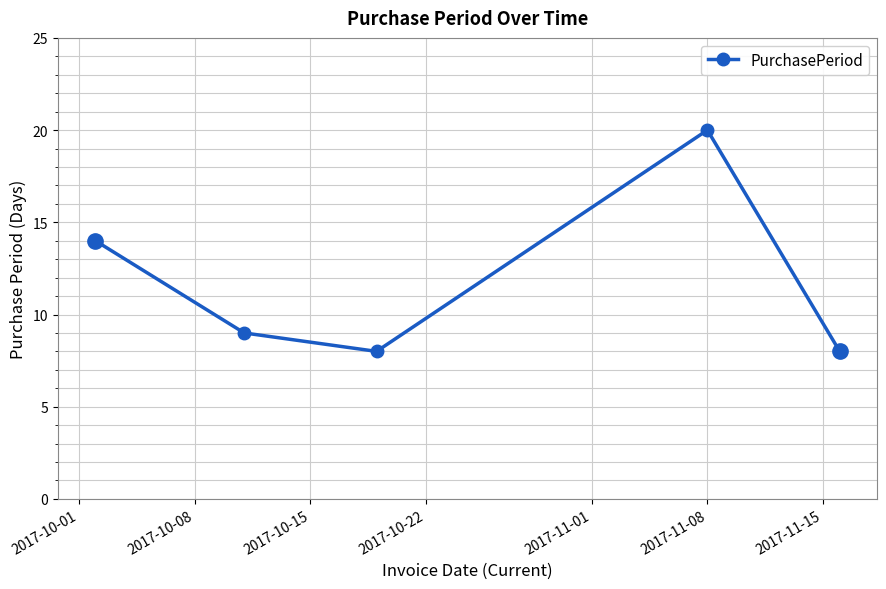

How many series are shown in this chart?

1